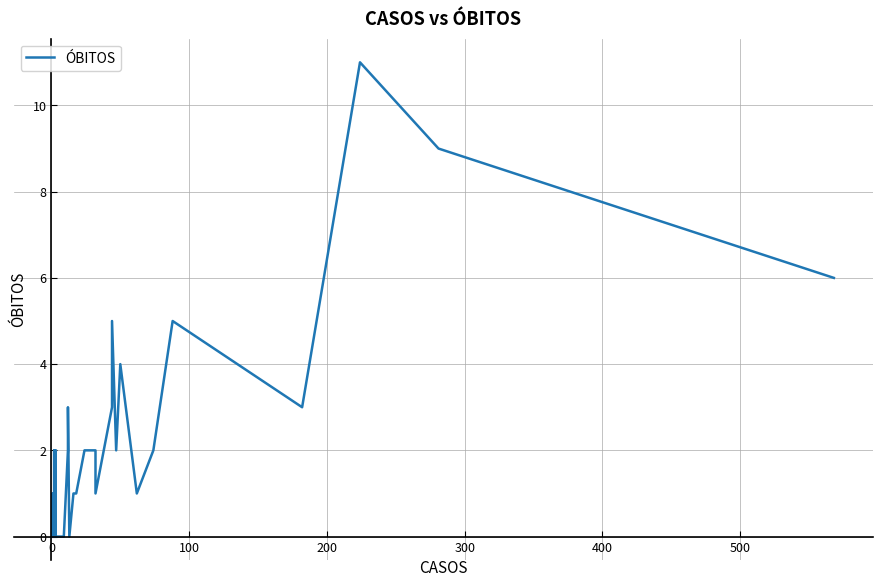

True or false: the data shows 9 at 39.

False